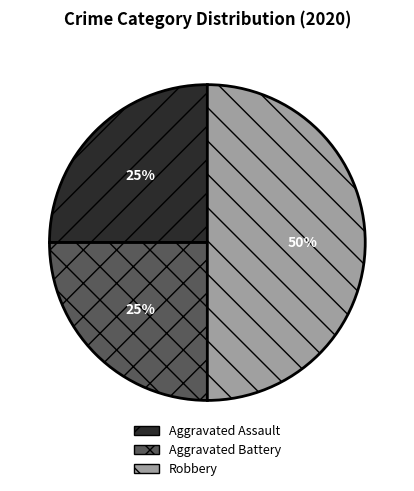

Approximately how many times larger is the value at Robbery compared to Aggravated Battery?

2.0